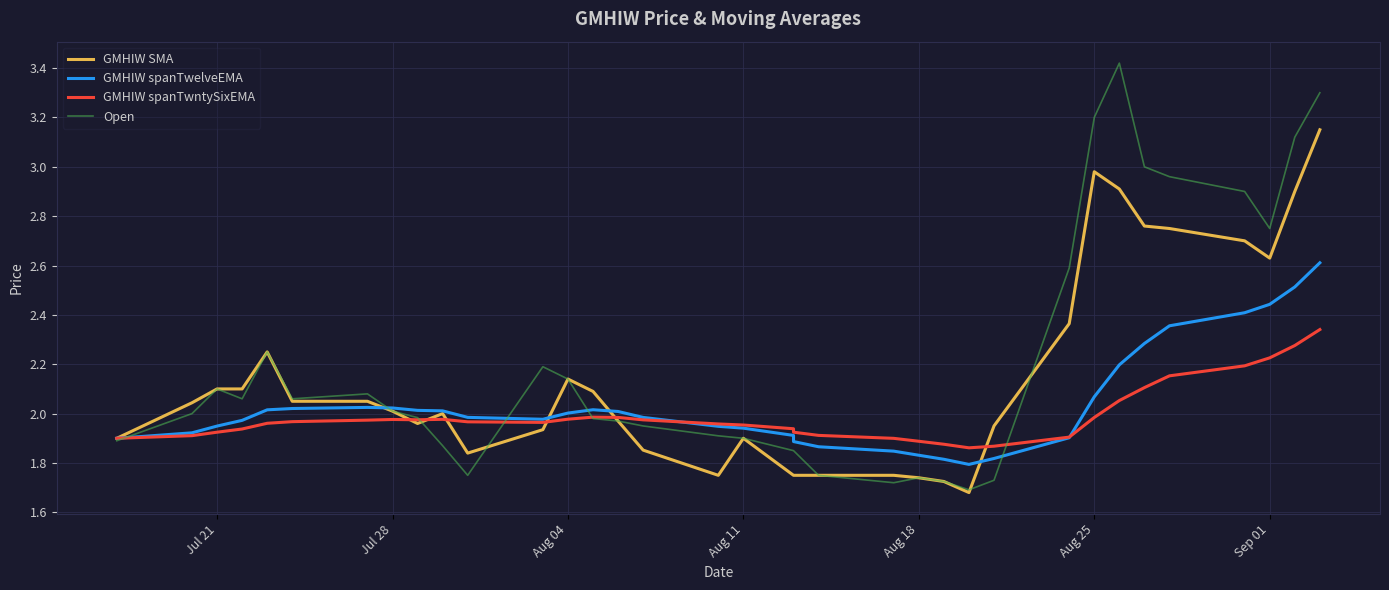

How many distinct data groups are displayed?

4